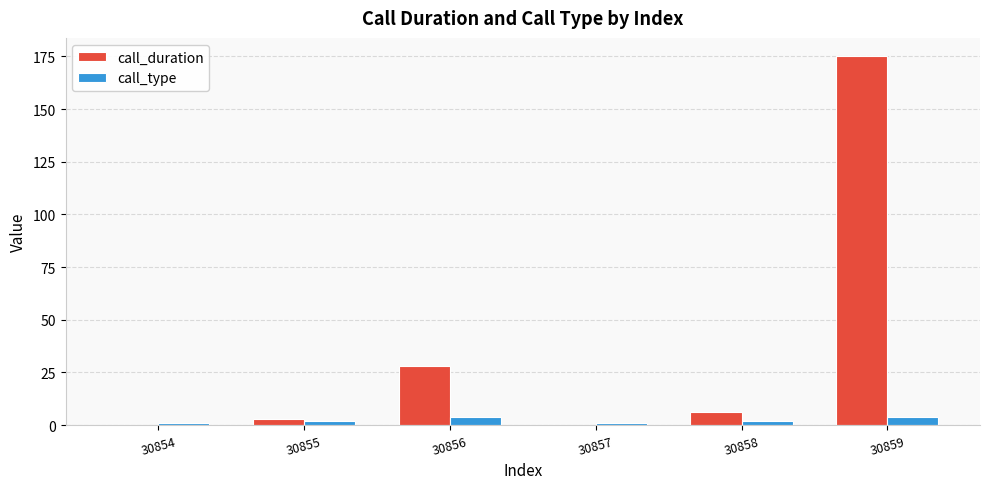

What is the spread (max minus min) of values at 30854?

1